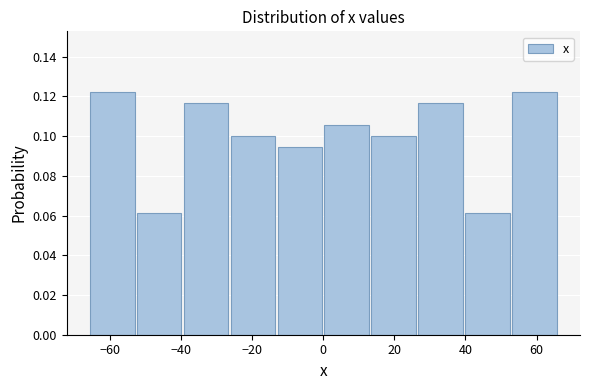

Reading left to right, transcribe this chart: for each bar, give the range it covers on the x-axis and its height. Neither the bar edges nor the heights are printed on the chart, so give them approximately, as read against the axes.

-66.0 to -52.8: 0.122
-52.8 to -39.6: 0.062
-39.6 to -26.4: 0.116
-26.4 to -13.2: 0.100
-13.2 to 0.0: 0.094
0.0 to 13.2: 0.106
13.2 to 26.4: 0.100
26.4 to 39.6: 0.116
39.6 to 52.8: 0.062
52.8 to 66.0: 0.122